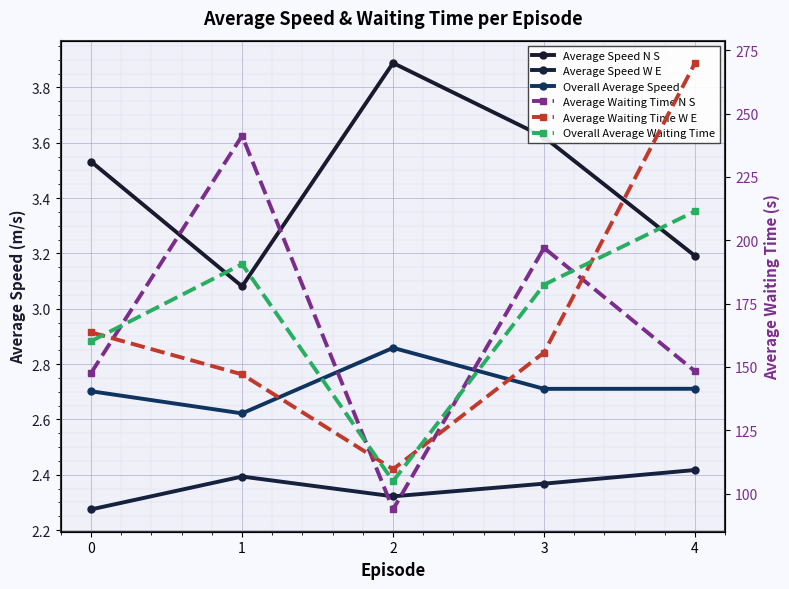

Which series has the largest total across all categories?

Overall Average Waiting Time